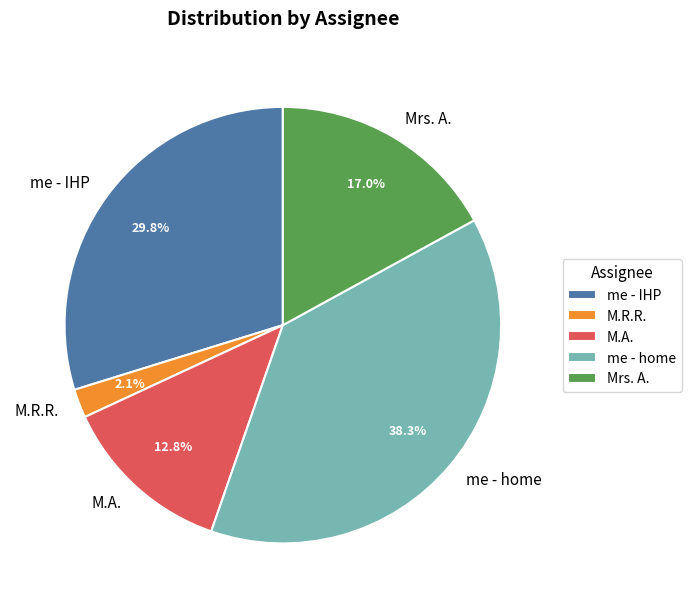

How many slices are in this pie chart?

5